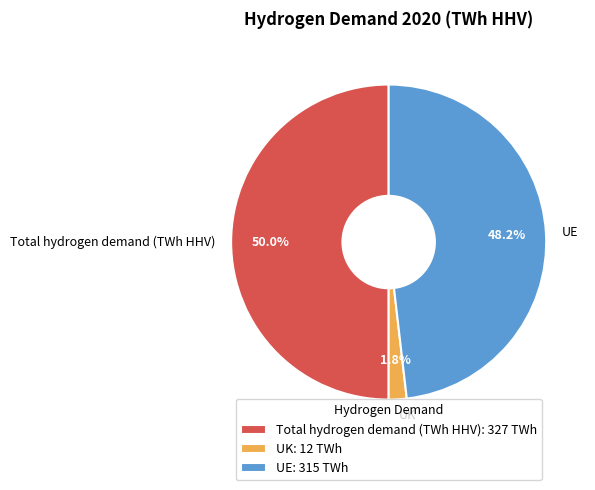

True or false: Total hydrogen demand (TWh HHV) accounts for 41% of the total.

False